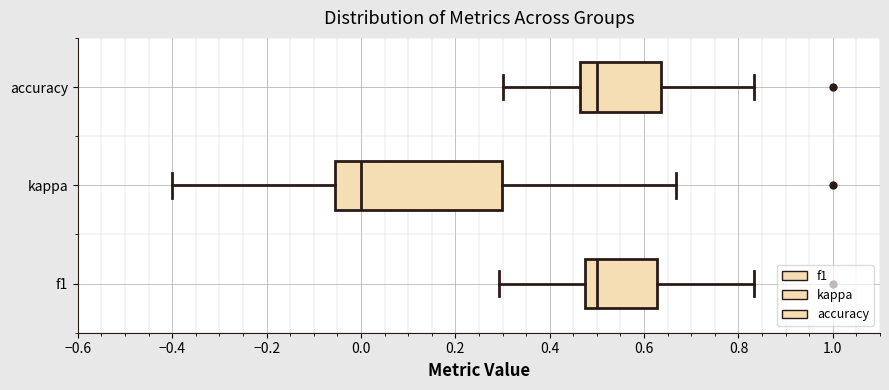

Where does the right whisker of the box for kappa end on the x-axis? The values are not printed on the chart, so give them approximately, as read against the axis.

0.66